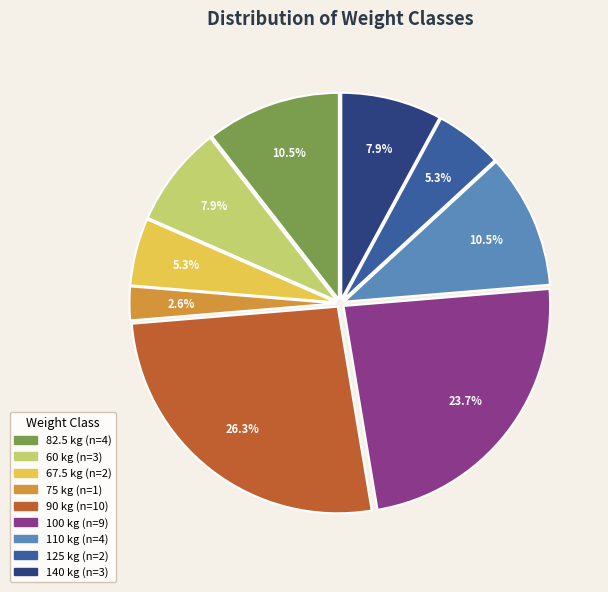

To the nearest percent, what is the difference between the 110 and 100 slice percentages?

13%